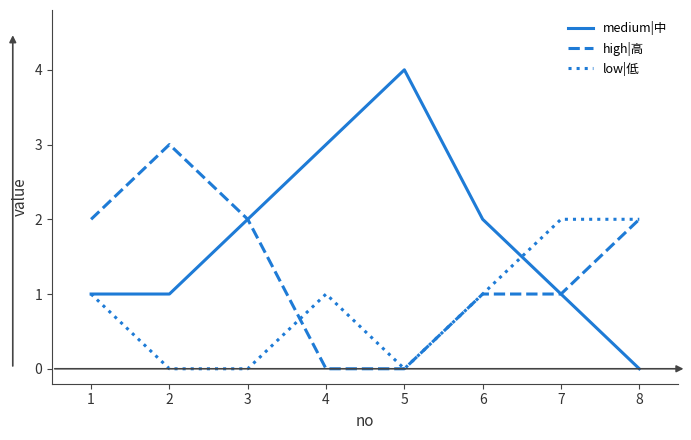

At which category does medium|中 reach its first local peak?

5